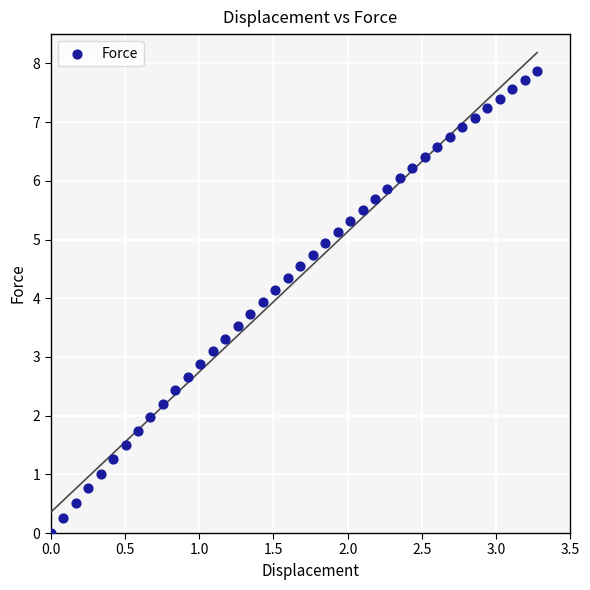

What is the range of X values (max minus min)?

3.3